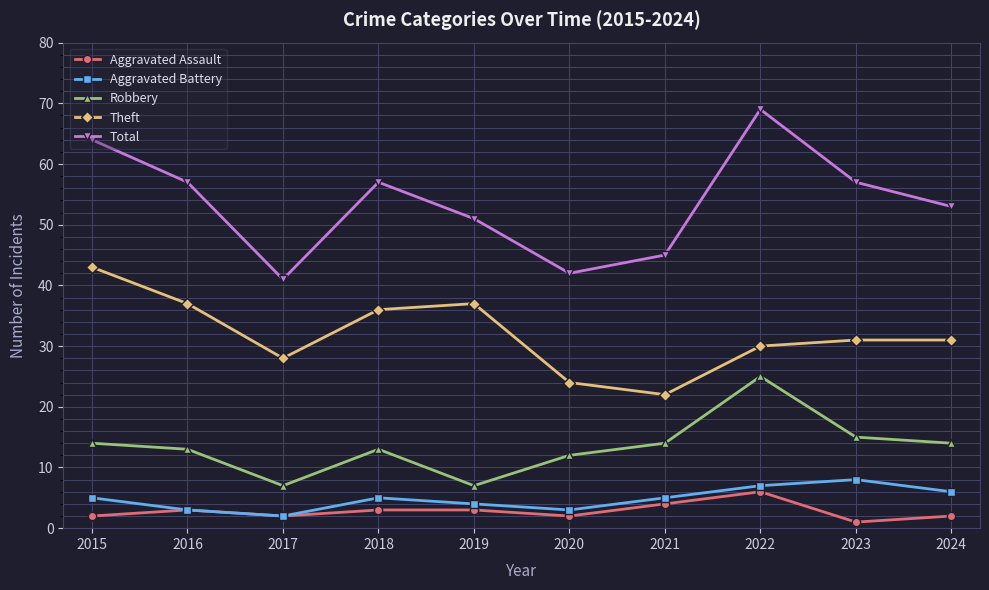

Which category has the highest value in the Theft series?

2015